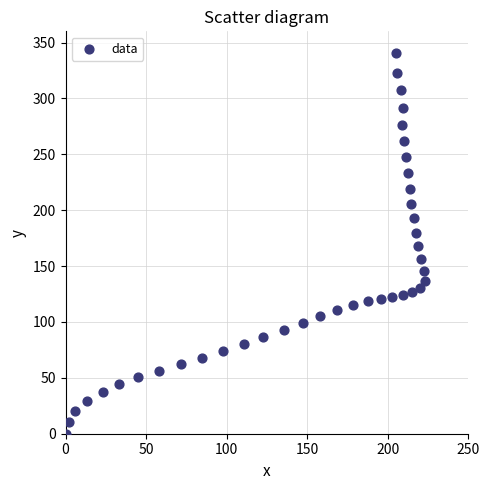

What is the range of X values (max minus min)?

222.8